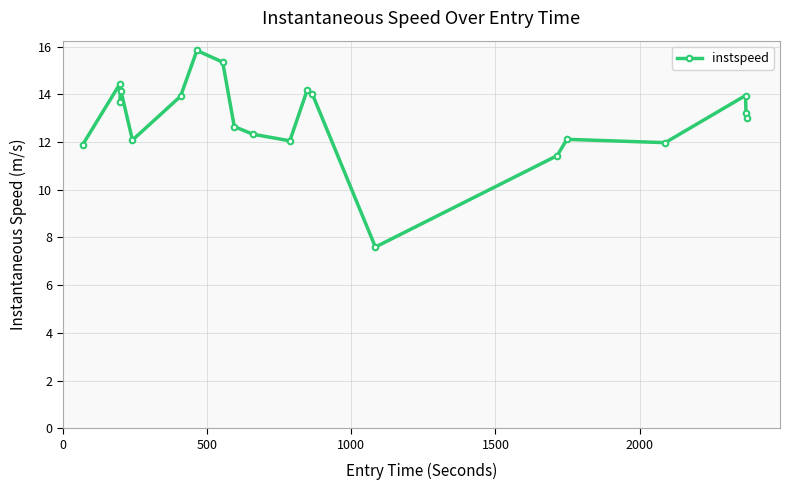

What is the difference between the second highest and second lowest values?

3.9